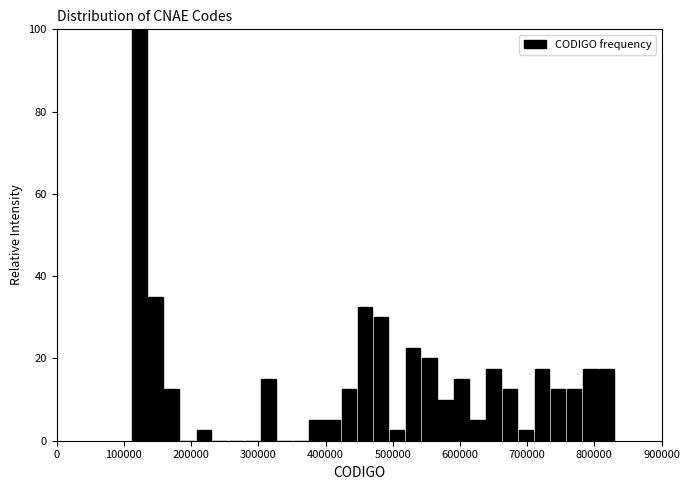

Around what value on the x-axis is the tallest bar? Give the approximate position of its centre, as read against the axis.

120000